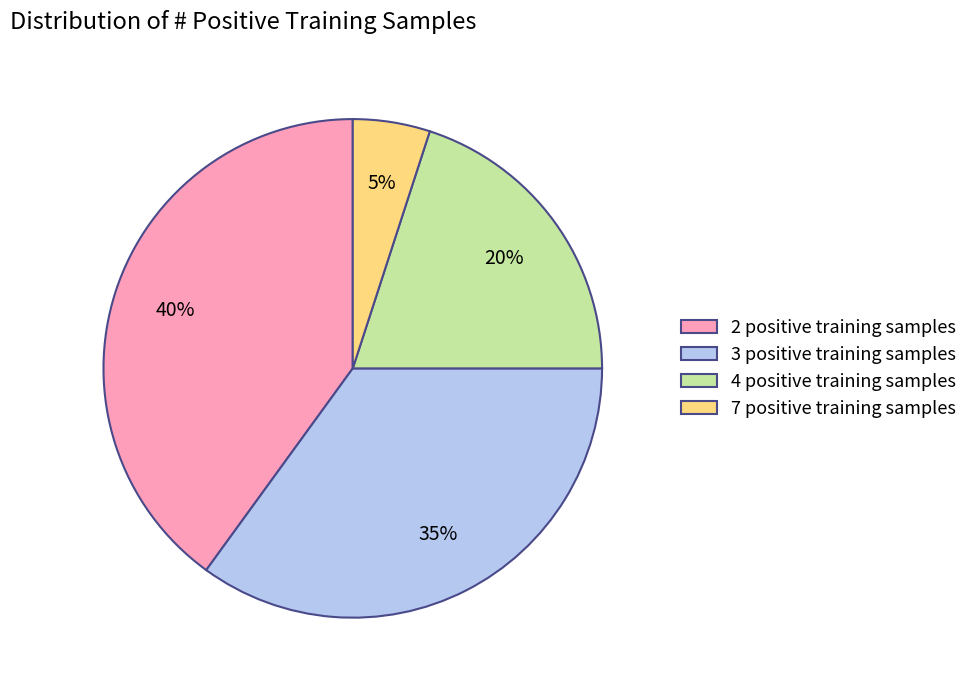

Rank the categories by value from highest to lowest.

2 positive training samples, 3 positive training samples, 4 positive training samples, 7 positive training samples